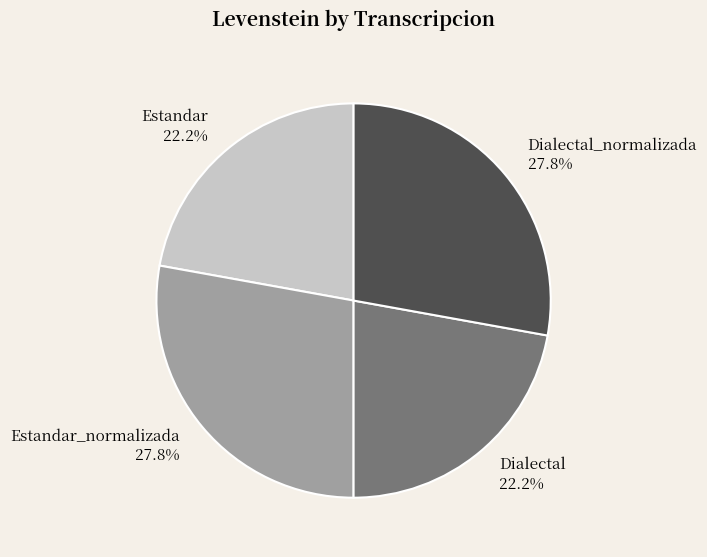

To the nearest percent, what portion does Estandar_normalizada represent?

28%